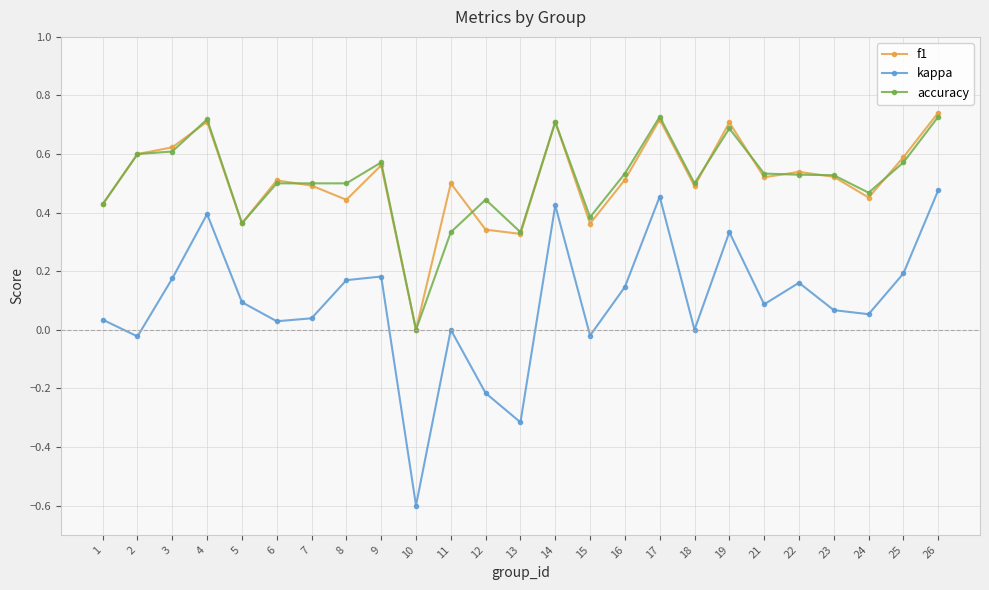

In kappa, how many points are higher than both neighbors (excluding endpoints)?

7